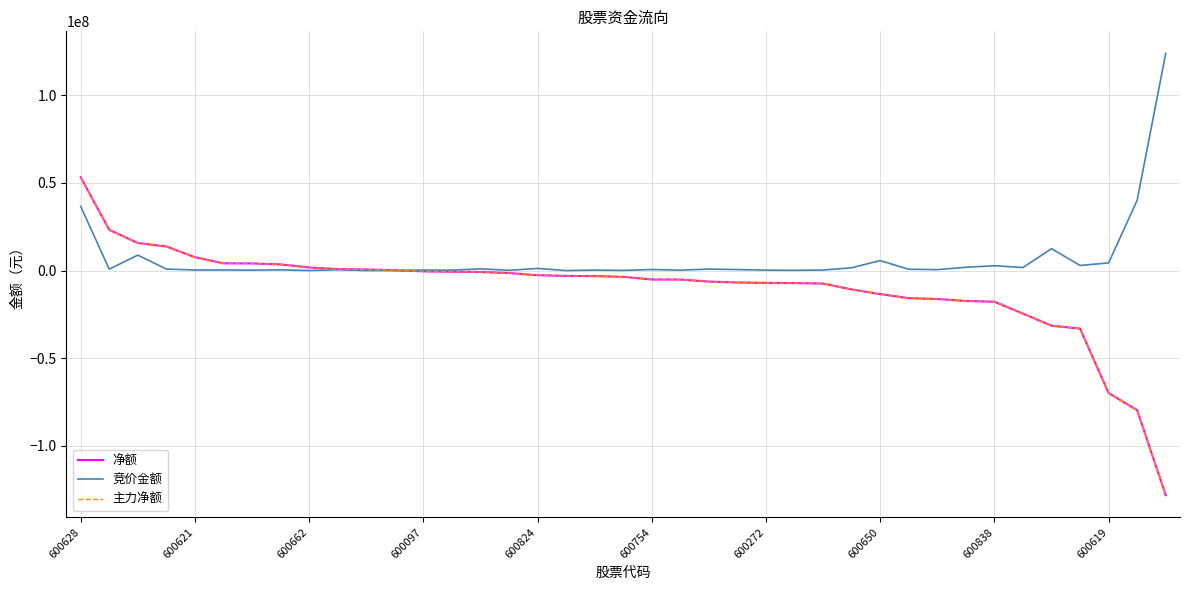

Between which two adjacent categories do 竞价金额 and 净额 first intersect?

11 and 12